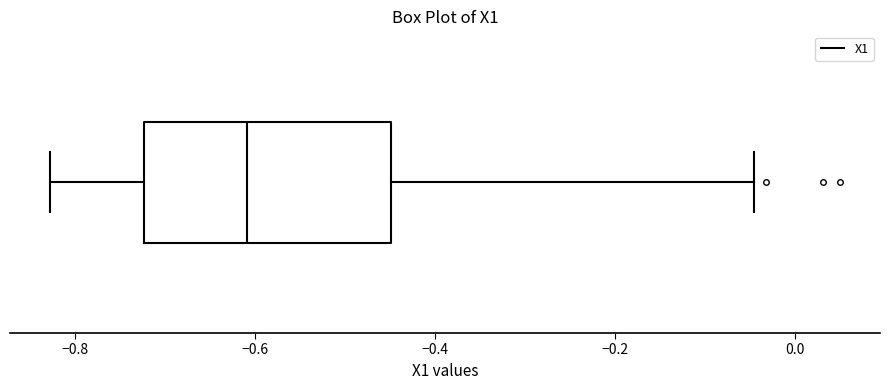

Transcribe this box plot: give where the median line is, the range the box spans, and where the two whiskers end, as read against the x-axis. The values are not printed on the chart, so give them approximately, as read against the axis.

median -0.60, box -0.72 to -0.44, whiskers -0.82 to -0.04